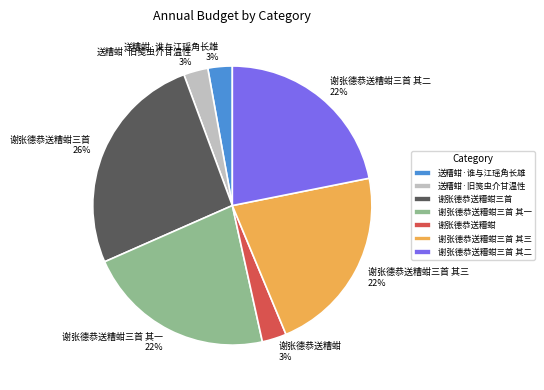

To the nearest percent, what is the combined percentage of 谢张德恭送糟蚶三首 其三 and 谢张德恭送糟蚶三首 其二?

44%